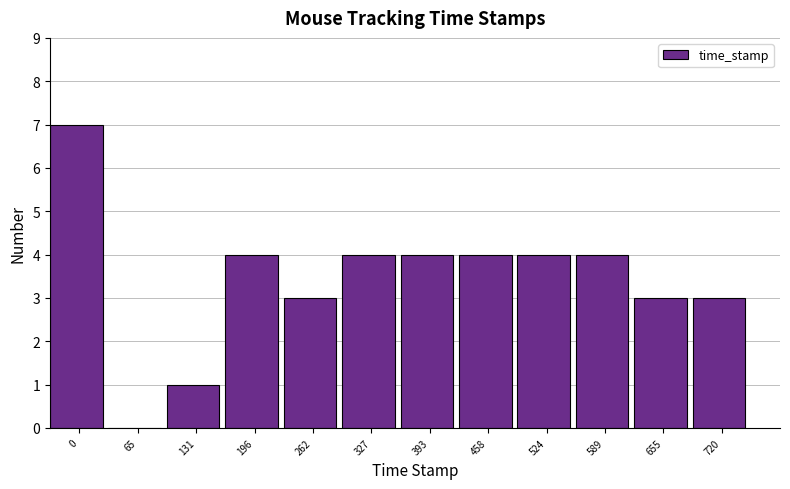

Reading left to right, extract all data points from this chart.

0=7	65=0	131=1	196=4	262=3	327=4	393=4	458=4	524=4	589=4	655=3	720=3